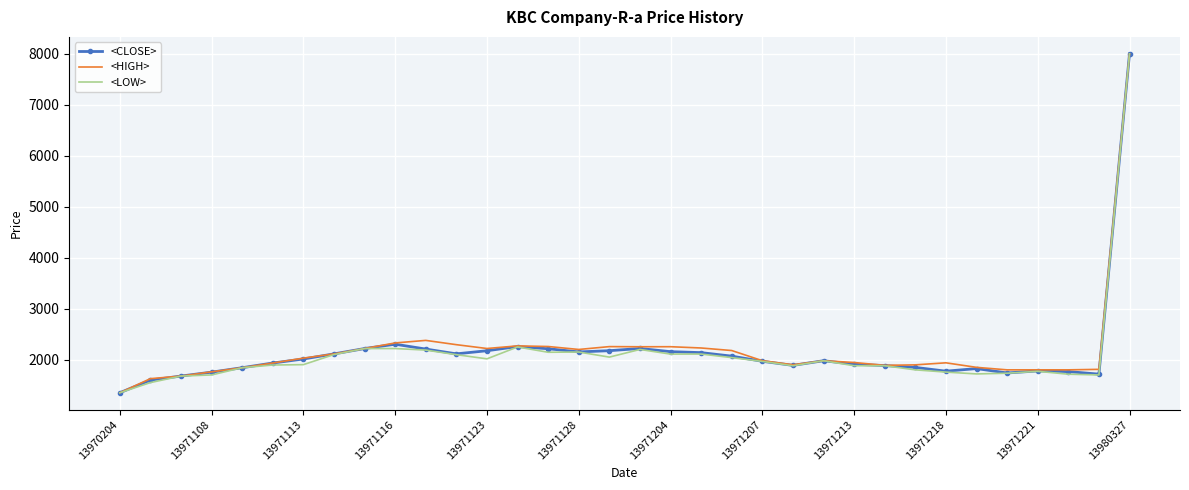

What is the highest value of the <CLOSE> series?

8000